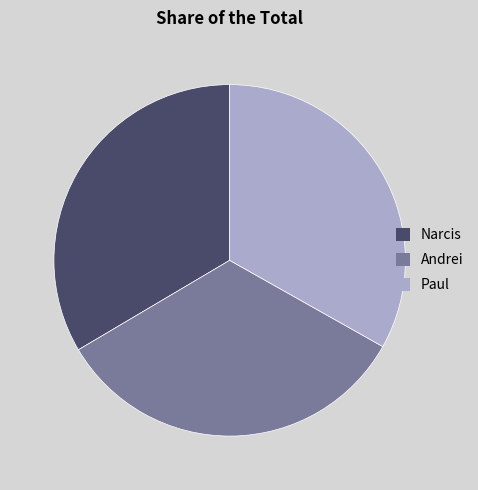

Is Narcis the majority of the pie?

No